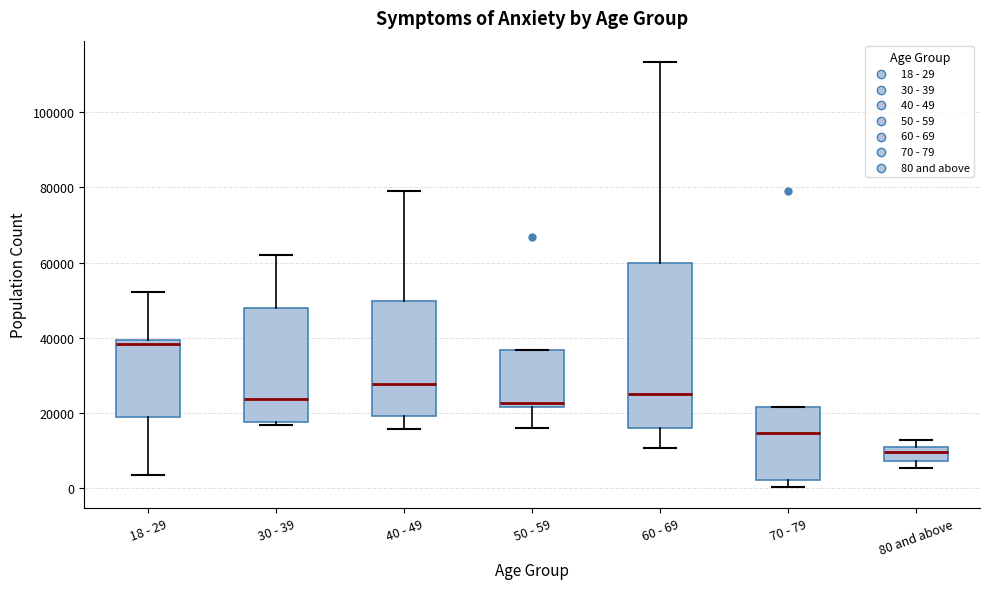

Comparing the boxes themselves (not the whiskers), which one is the tallest?

60 - 69